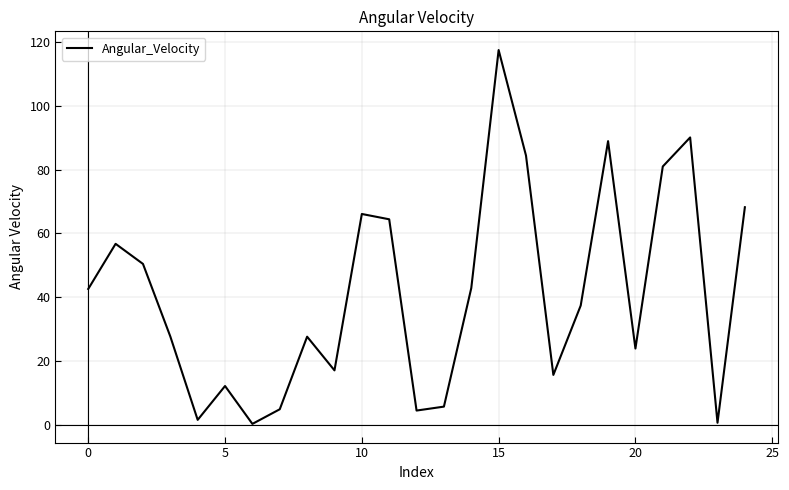

What is the greatest value displayed?

117.4